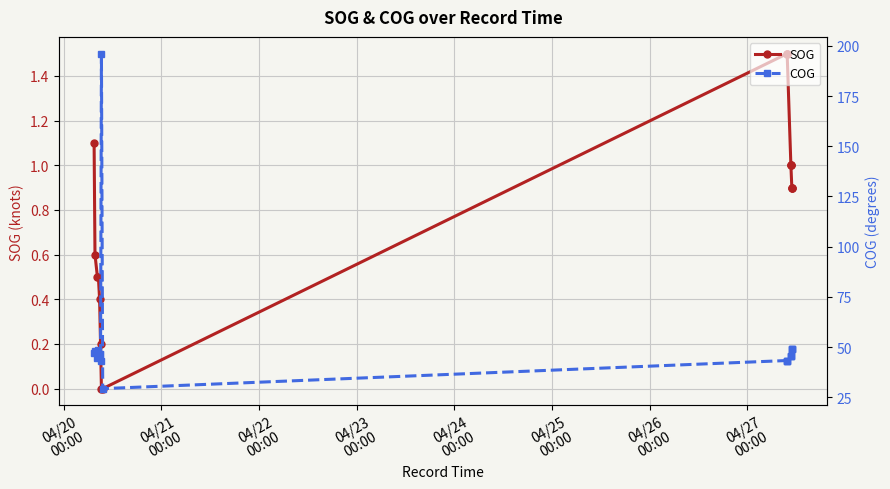

Reading left to right, transcribe all the data shown in this chart.

SOG: 1.1	0.6	0.5	0.5	0.4	0.2	0.0	0.0	1.5	1.5	1.5	1.0	1.0	1.0	0.9	0.9	0.9
COG: 47.1	47.8	44.7	48.5	46.5	43.2	196.1	29.3	43.3	43.3	43.3	45.3	45.3	45.3	48.9	48.9	48.9